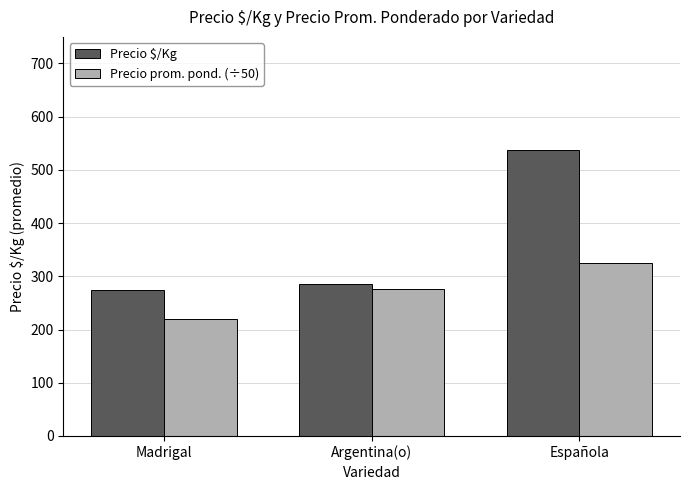

At which label does Precio prom. pond. (÷50) first exceed 276?

Argentina(o)